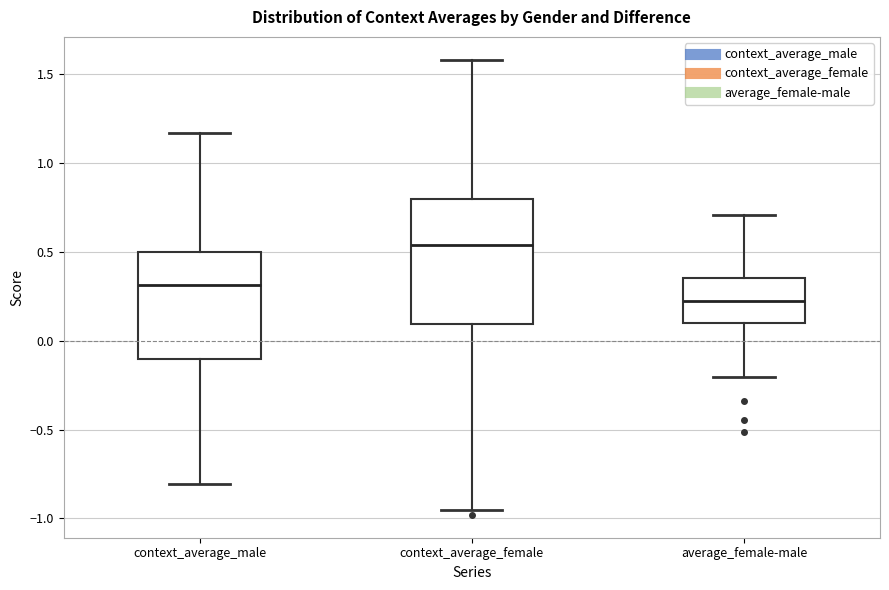

Reading left to right, transcribe this box plot: for each box, give where its median line is, the range the box spans, and where its two whiskers end, as read against the y-axis. The values are not printed on the chart, so give them approximately, as read against the axis.

context_average_male: median 0.30, box -0.10 to 0.50, whiskers -0.80 to 1.15
context_average_female: median 0.55, box 0.10 to 0.80, whiskers -0.95 to 1.60
average_female-male: median 0.25, box 0.10 to 0.35, whiskers -0.20 to 0.70